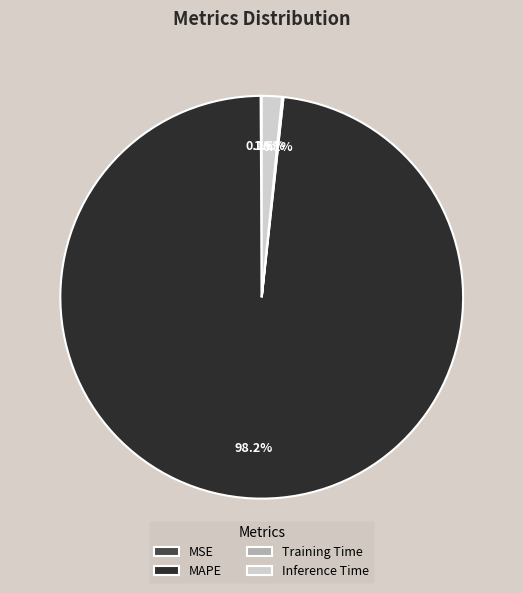

Which category accounts for the majority?

MAPE